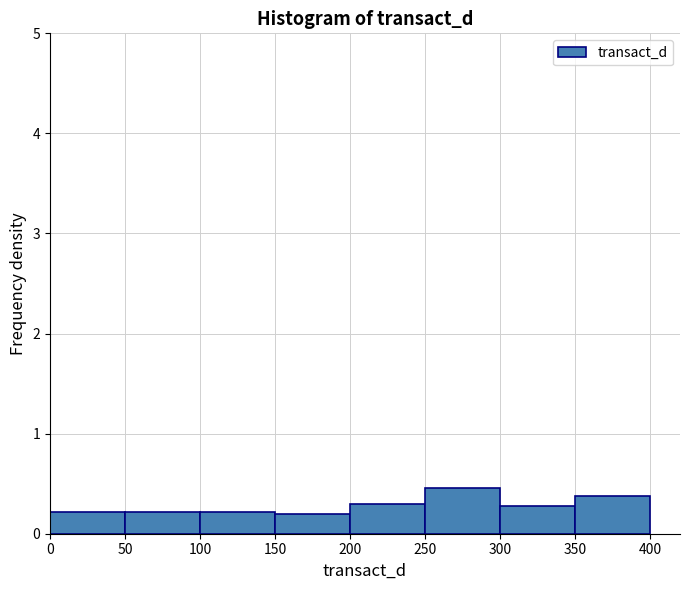

How tall is the bar that spans 300 to 350 on the x-axis? The values are not printed on the chart, so give them approximately, as read against the axis.

0.3